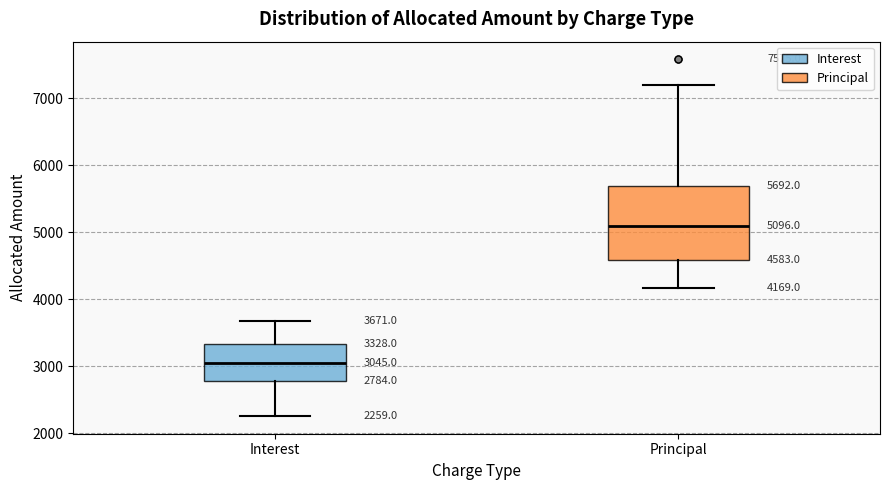

Comparing the boxes themselves (not the whiskers), which one is the tallest?

Principal